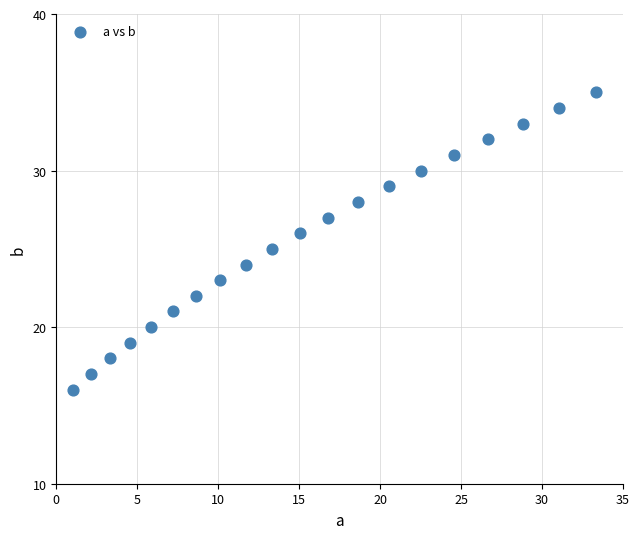

What is the range of Y values (max minus min)?

19